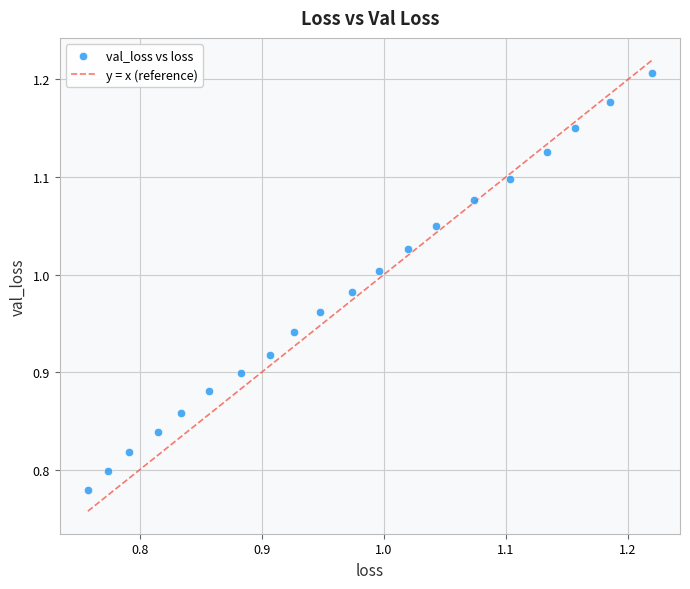

What is the range of X values (max minus min)?

0.5